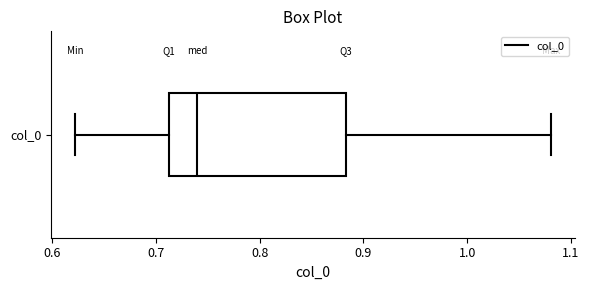

Where does the right whisker of the box for col_0 end on the x-axis? The values are not printed on the chart, so give them approximately, as read against the axis.

1.08